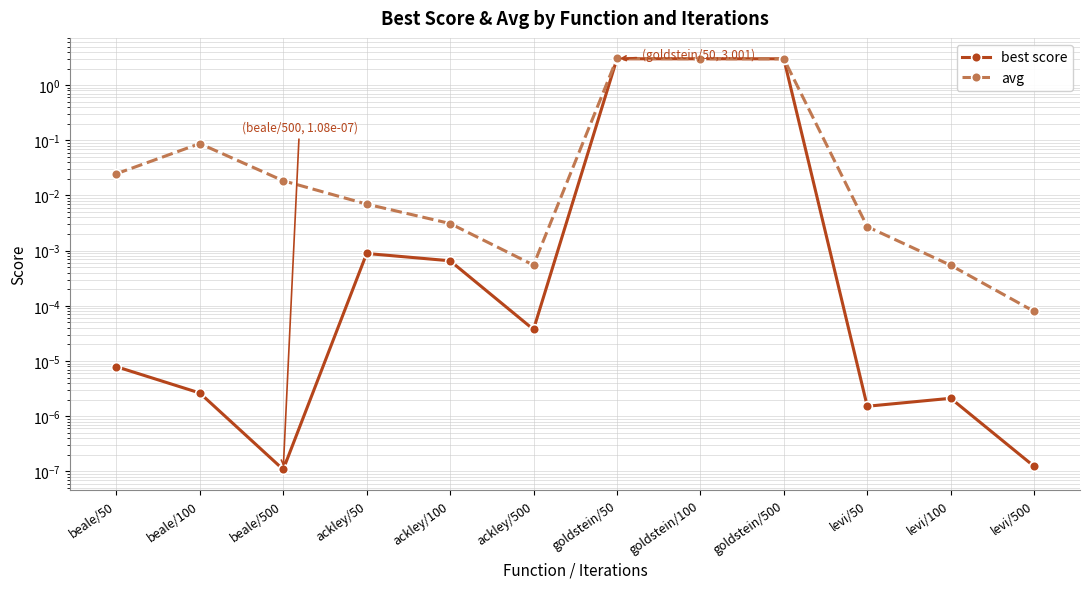

What is the difference between the second highest and second lowest values in the avg series?

3.0